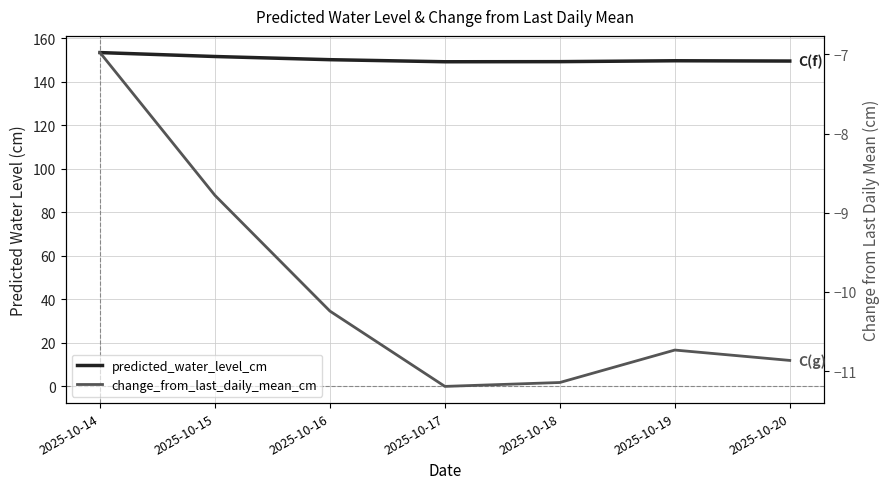

Where is the first local minimum for change_from_last_daily_mean_cm?

2025-10-17